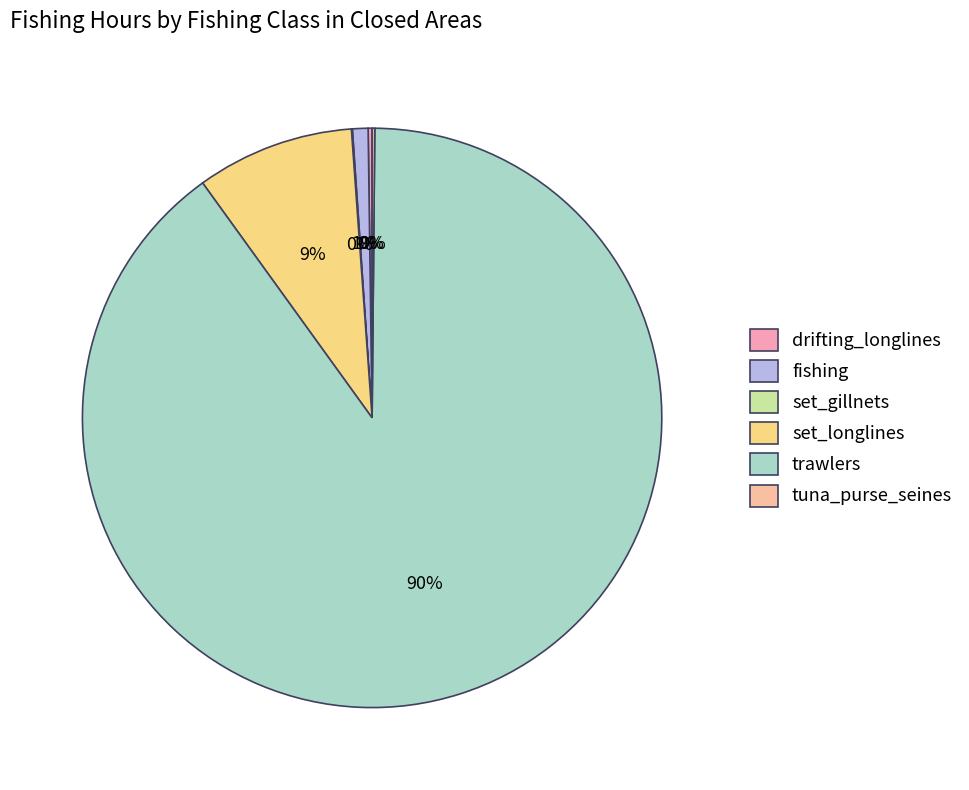

Is it true that trawlers is 90% of the pie?

True